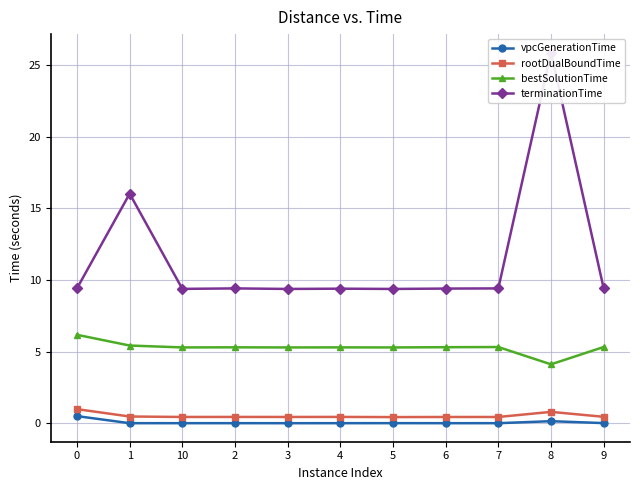

Reading right to left, what are all the values shown in this chart?

vpcGenerationTime: 0.0	0.2	0.0	0.0	0.0	0.0	0.0	0.0	0.0	0.0	0.5
rootDualBoundTime: 0.5	0.8	0.5	0.5	0.4	0.5	0.5	0.5	0.5	0.5	1.0
bestSolutionTime: 5.3	4.1	5.3	5.3	5.3	5.3	5.3	5.3	5.3	5.4	6.2
terminationTime: 9.4	25.9	9.4	9.4	9.4	9.4	9.4	9.4	9.4	16.0	9.4